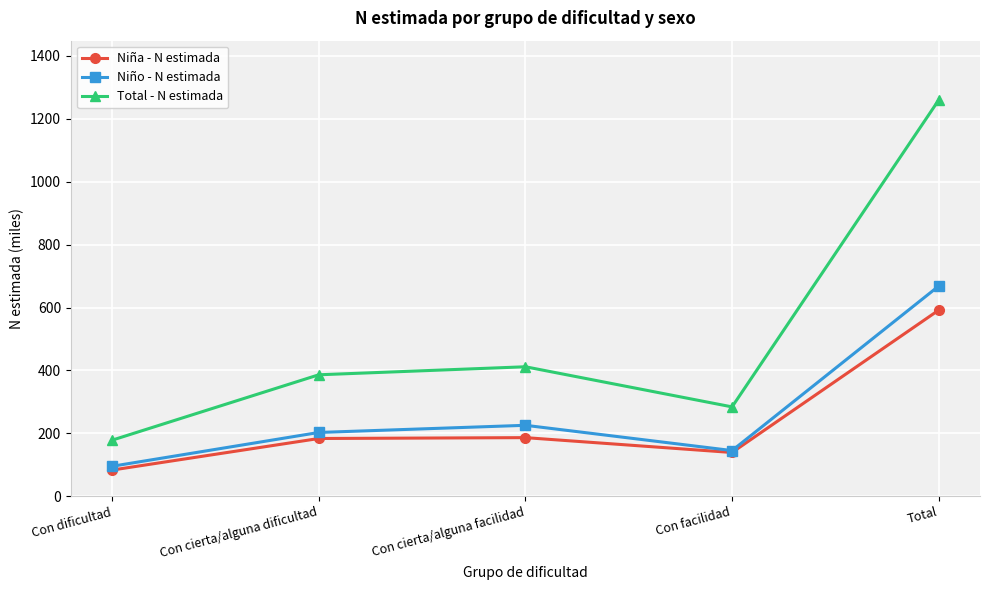

What is the label of the 5th point from the right?

Con dificultad